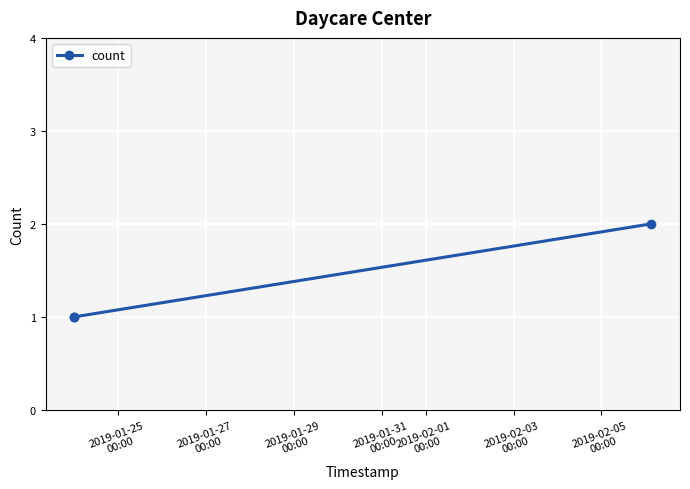

What is the average value?

1